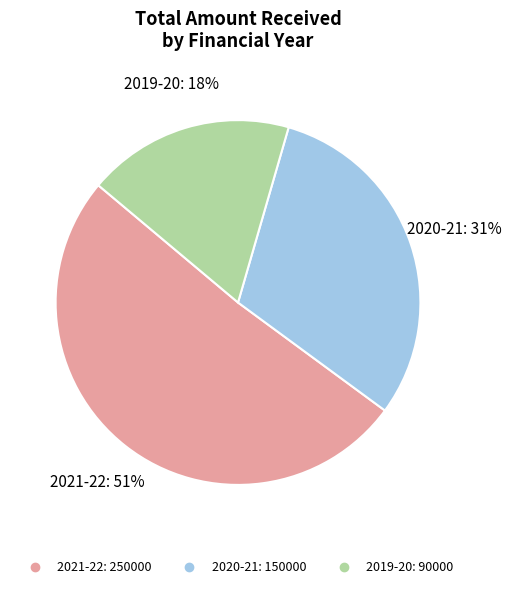

Is there any slice that represents more than half of the pie?

Yes